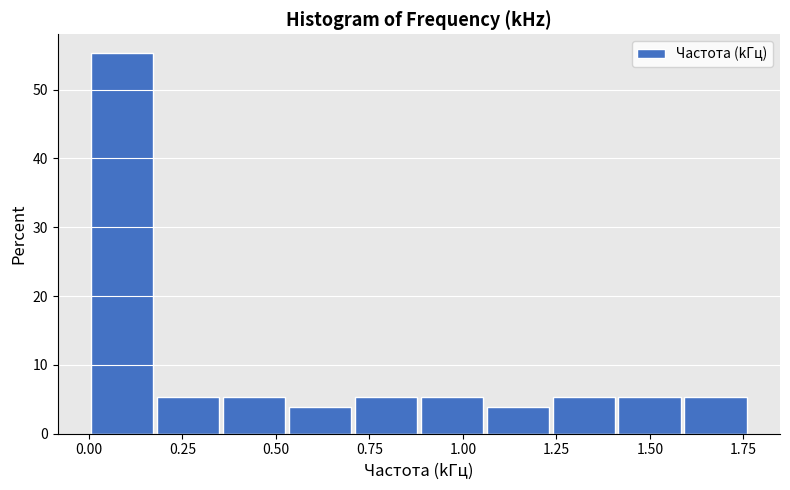

Read against the x-axis, roughly where is the centre of the tallest bar?

0.10